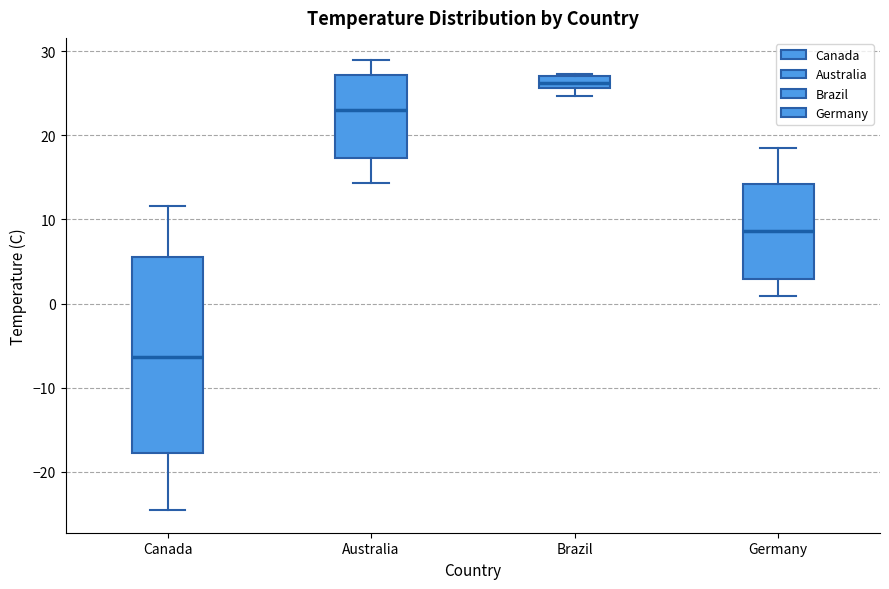

Which box has the lowest median line?

Canada